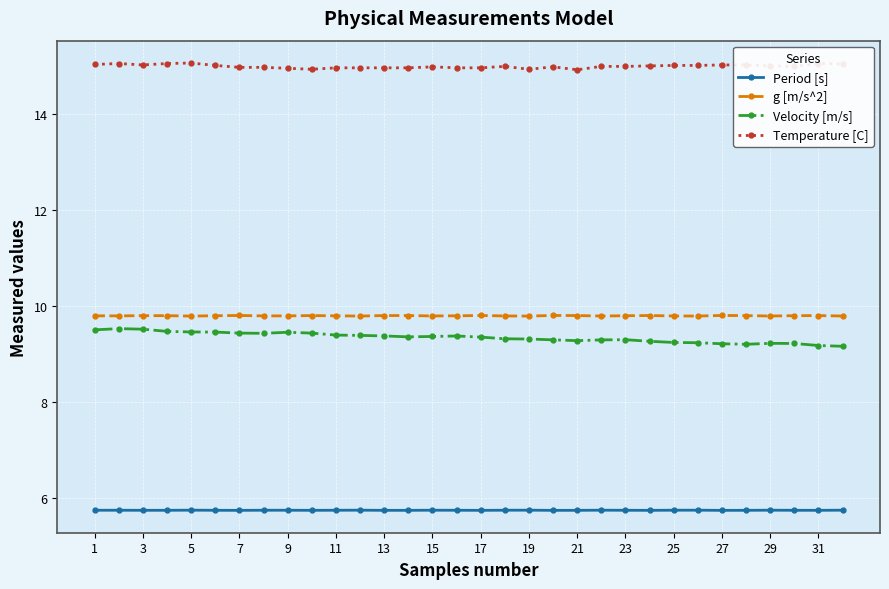

Count the g [m/s^2] values in the range 9 to 10.

32